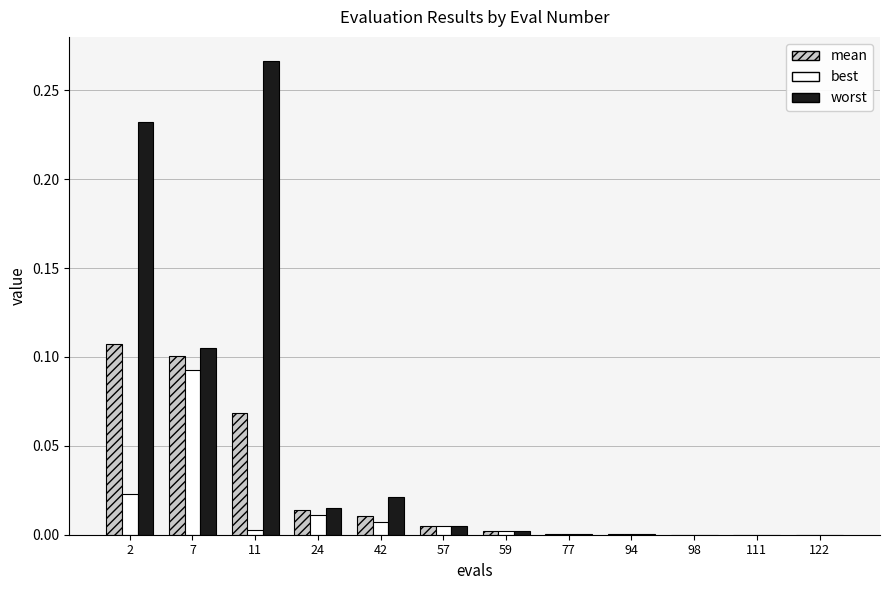

Which series has the largest total across all categories?

worst